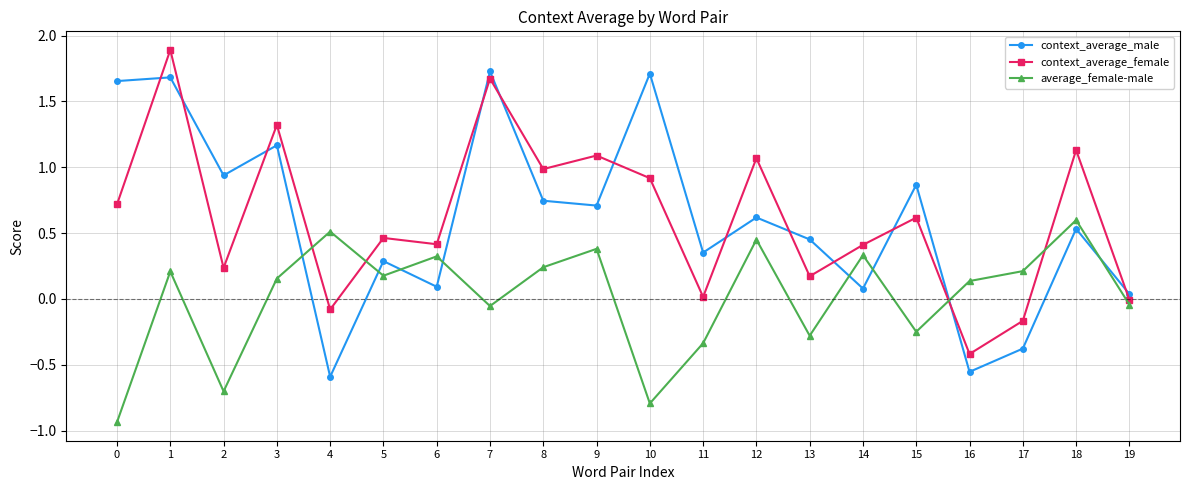

At which label does context_average_male reach its minimum?

4